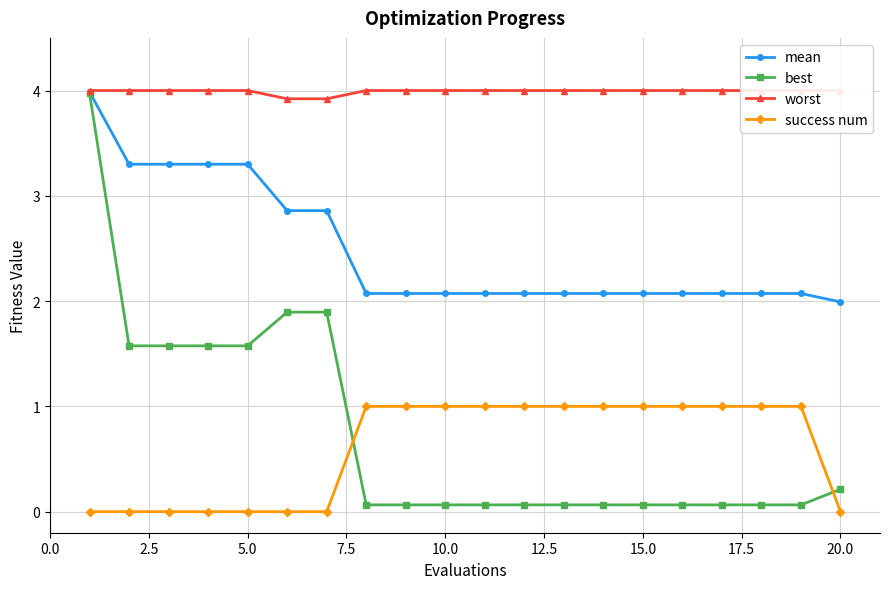

What are all the series names shown in the legend?

mean, best, worst, success num